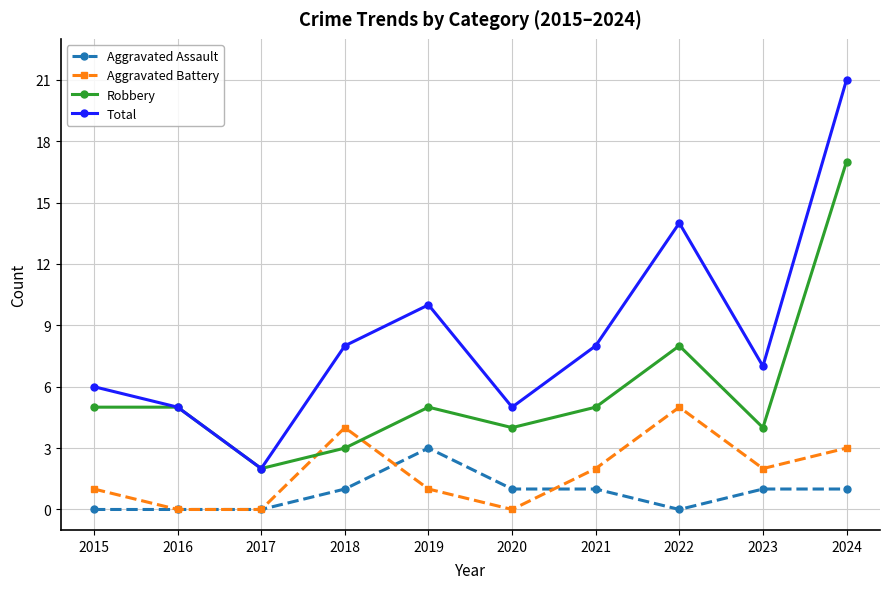

Read the Total value at 2016.

5